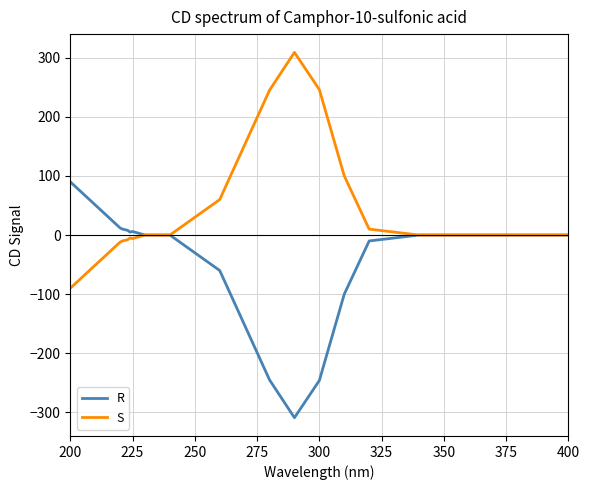

List the series in order of their peak value, highest first.

S, R